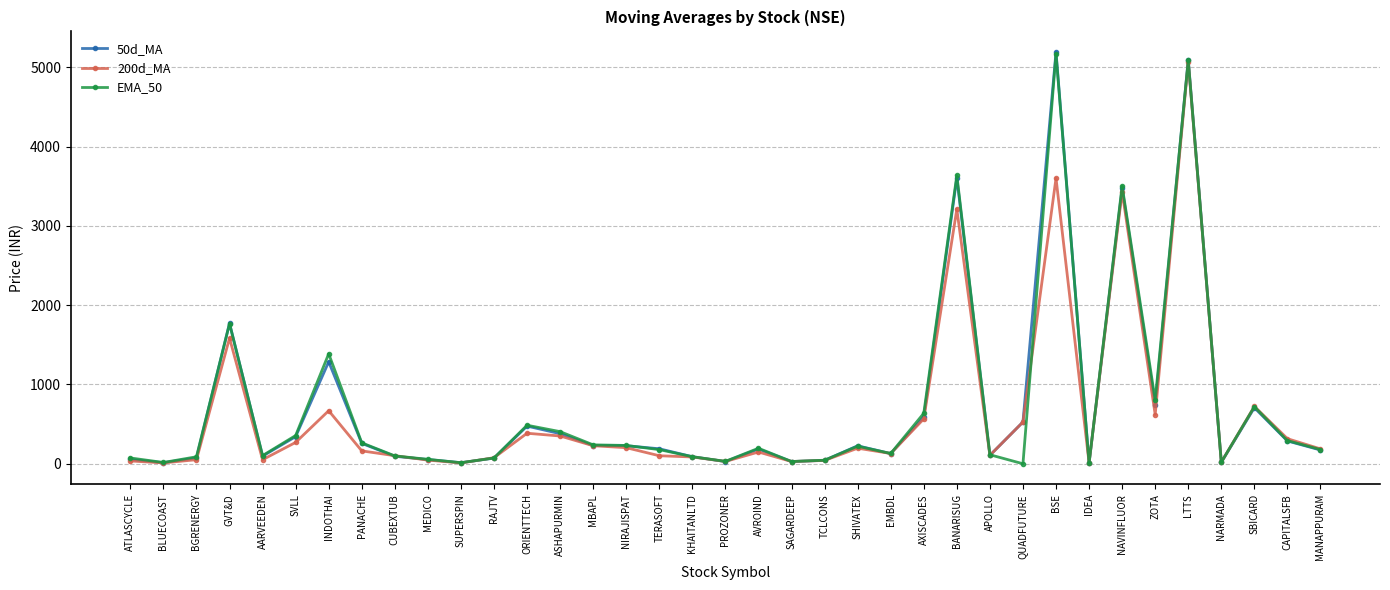

Where does the EMA_50 series first go above 179?

GVT&D